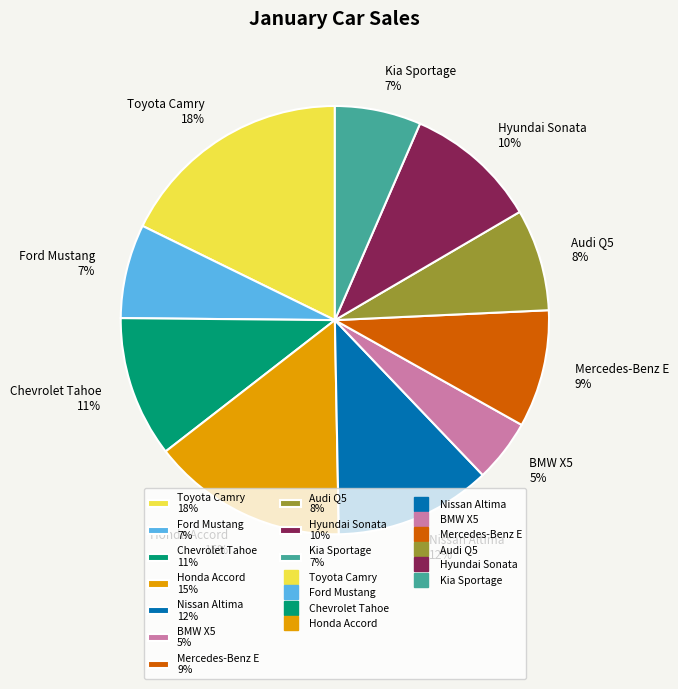

Combined, do Nissan Altima 12% and Honda Accord 15% account for over 50%?

No